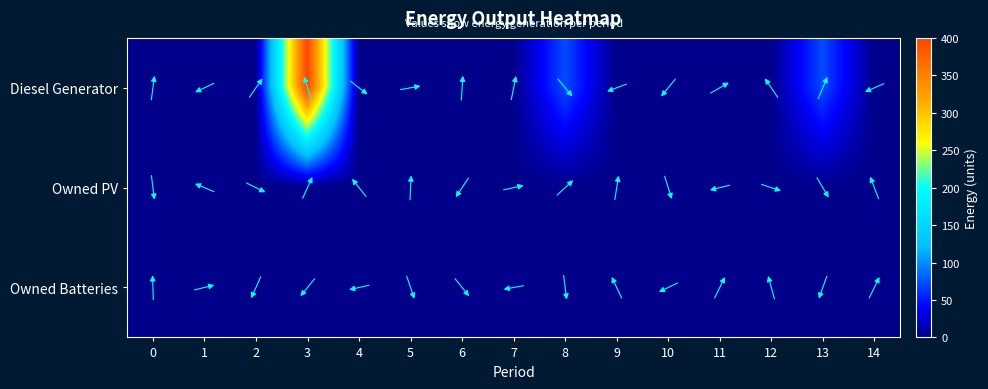

Rank the series at 12 from highest to lowest value.

Diesel Generator, Owned PV, Owned Batteries